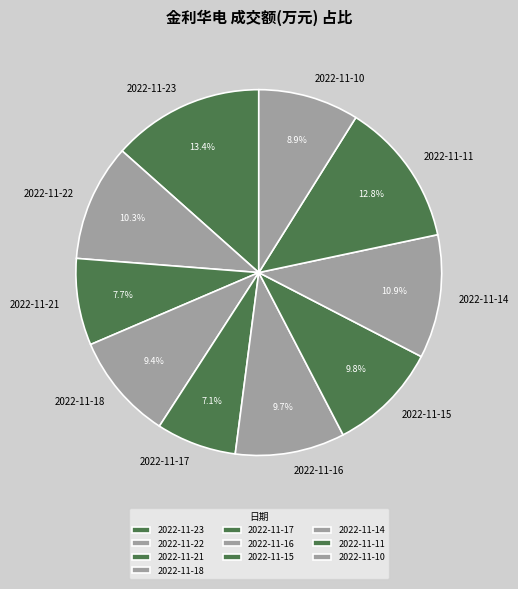

What is the ratio of the value at 2022-11-10 to the value at 2022-11-18?

0.9